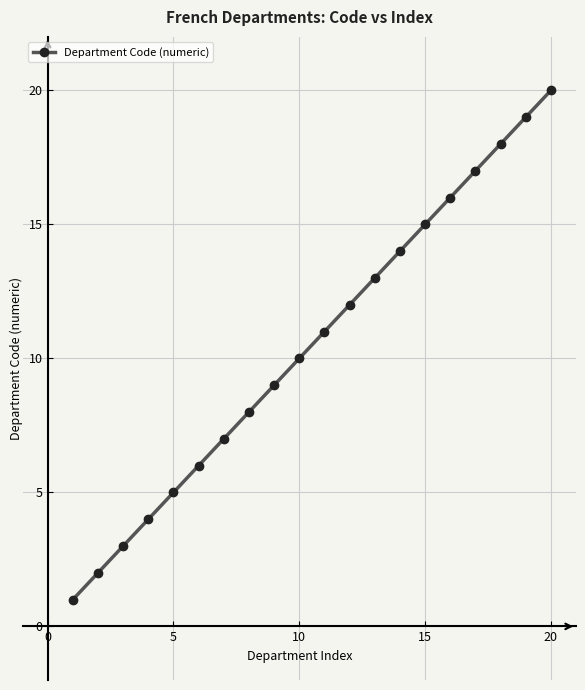

What is the greatest value displayed?

20